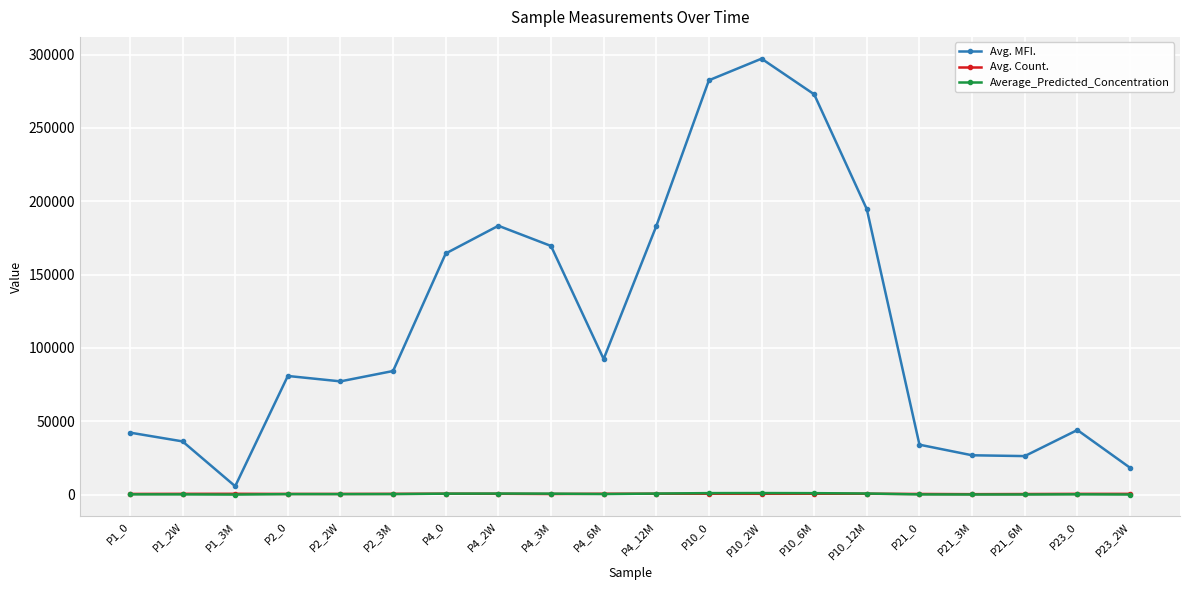

In Avg. Count., how many points are lower than both neighbors (excluding endpoints)?

4